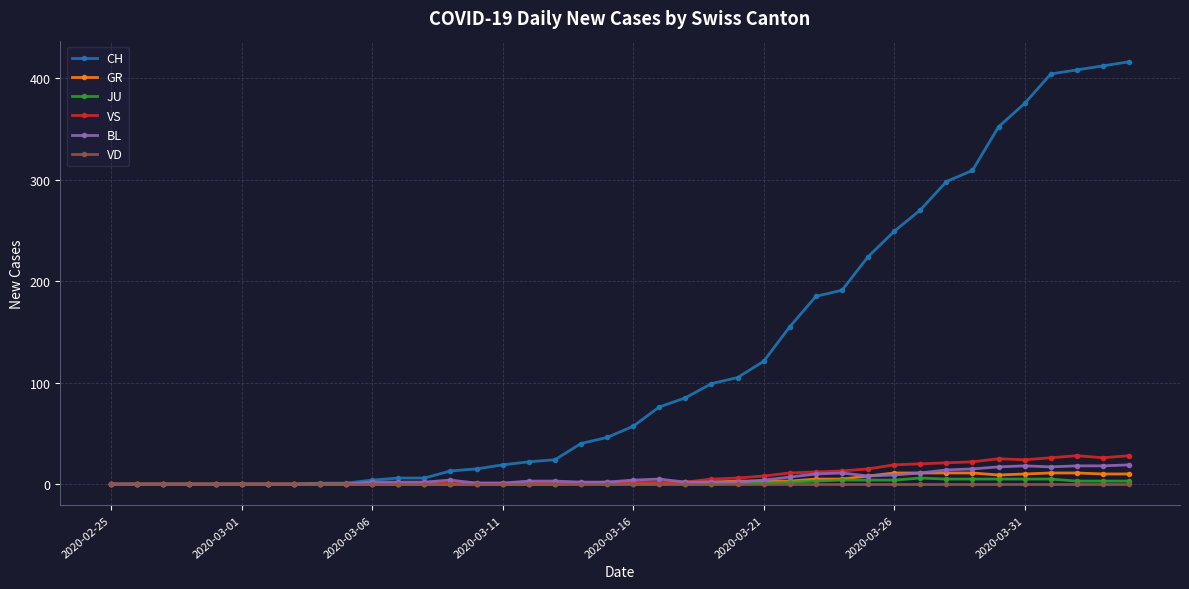

At how many categories does at least one series exceed 263?

9